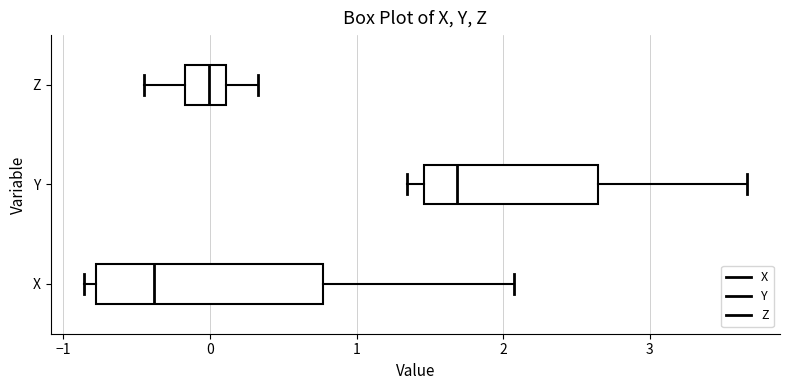

Which box has the furthest to the right median line?

Y